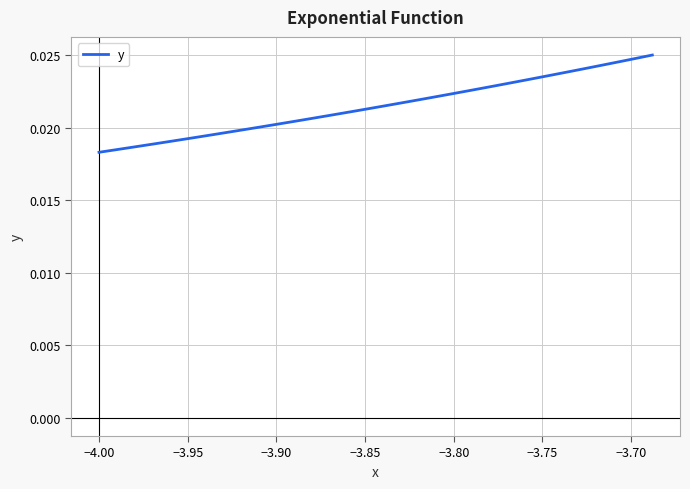

What is the label of the 39th point from the right?

−4.00